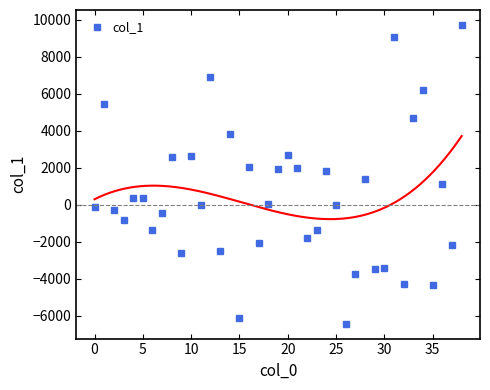

How many data points in col_1 are above -1?

19